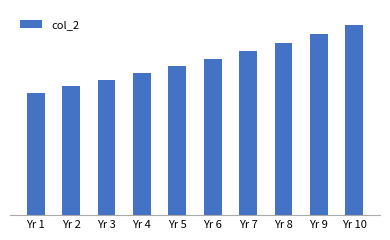

Reading left to right, what are all the values shown in this chart?

Yr 1=1613.6	Yr 2=1694.2	Yr 3=1778.9	Yr 4=1867.9	Yr 5=1961.3	Yr 6=2059.3	Yr 7=2162.3	Yr 8=2270.4	Yr 9=2384.0	Yr 10=2503.2